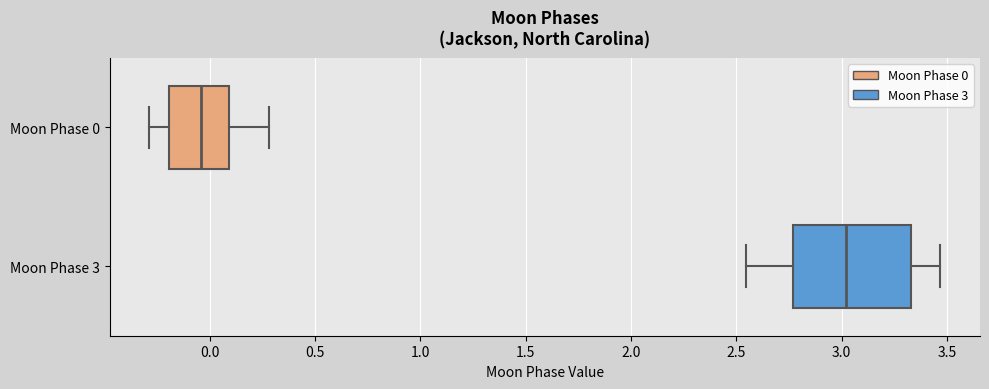

Which box's median line is the furthest to the left?

Moon Phase 0